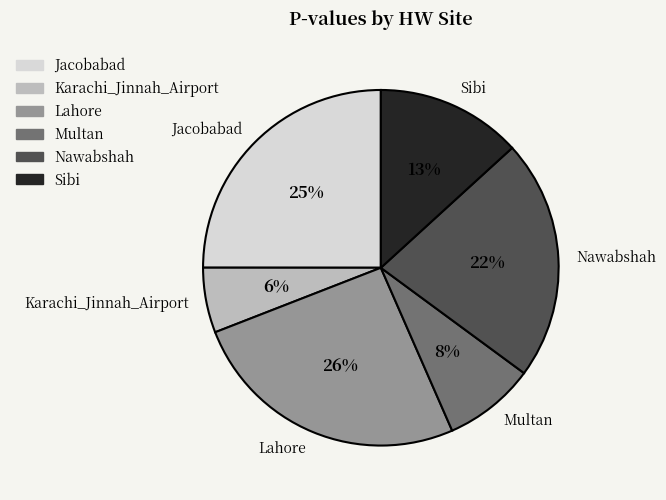

Rank the categories by value from highest to lowest.

Lahore, Jacobabad, Nawabshah, Sibi, Multan, Karachi_Jinnah_Airport